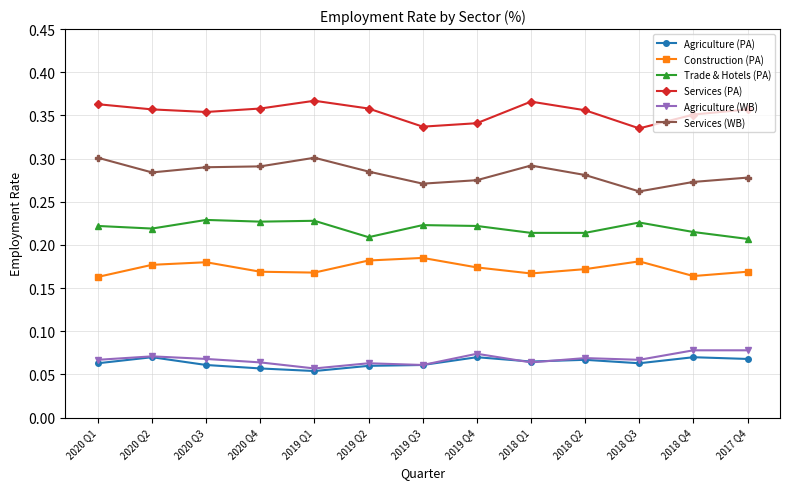

True or false: Trade & Hotels (PA) has more than 2 interior local peaks.

True